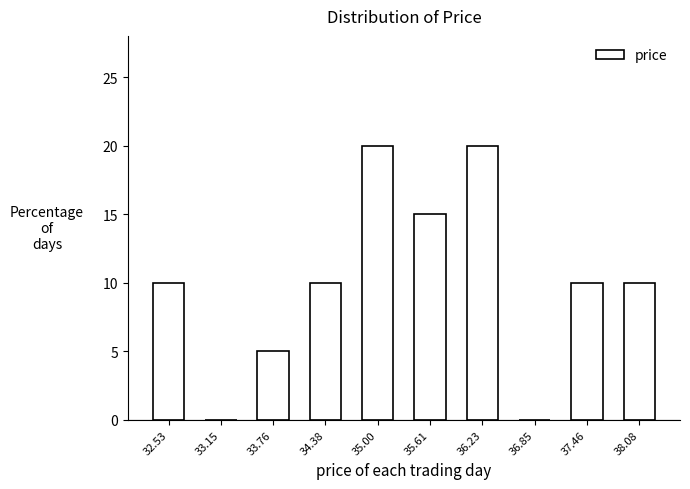

Reading left to right, list every bar in this chart as the range it spans on the x-axis followed by its height. Neither the bar edges nor the heights are printed on the chart, so give them approximately, as read against the axes.

32.2 to 32.8: 10
32.8 to 33.5: 0
33.5 to 34.1: 5
34.1 to 34.7: 10
34.7 to 35.3: 20
35.3 to 35.9: 15
35.9 to 36.5: 20
36.5 to 37.2: 0
37.2 to 37.8: 10
37.8 to 38.4: 10